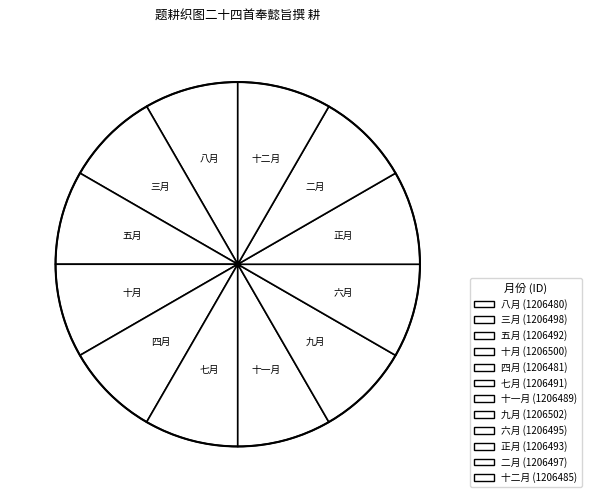

Approximately how many times larger is the value at 六月 compared to 十月?

1.0